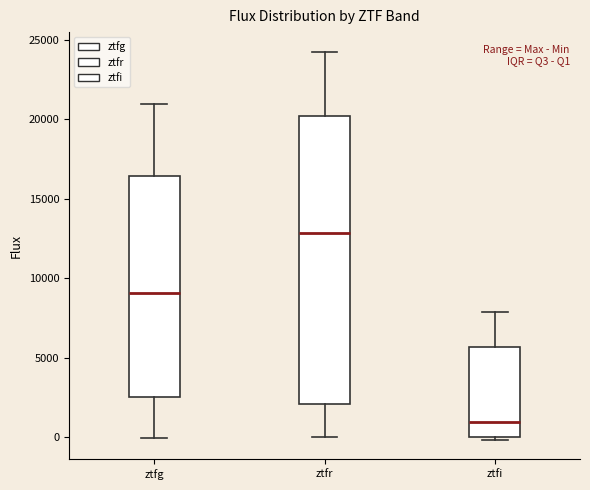

Comparing the boxes themselves (not the whiskers), which one is the tallest?

ztfr